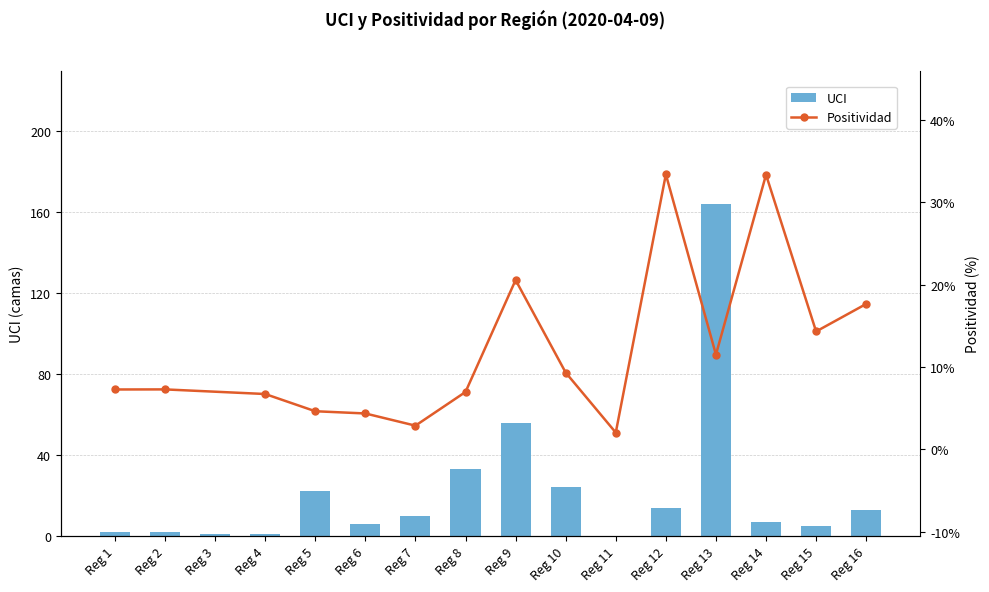

How many values exceed 10?

7